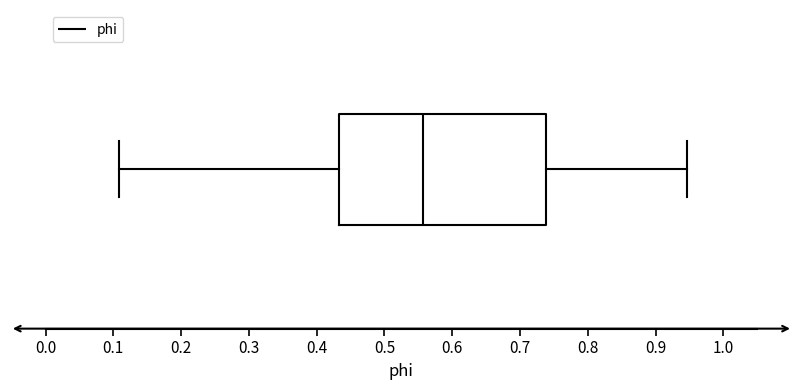

Transcribe this box plot: give where the median line is, the range the box spans, and where the two whiskers end, as read against the x-axis. The values are not printed on the chart, so give them approximately, as read against the axis.

median 0.56, box 0.43 to 0.74, whiskers 0.11 to 0.95